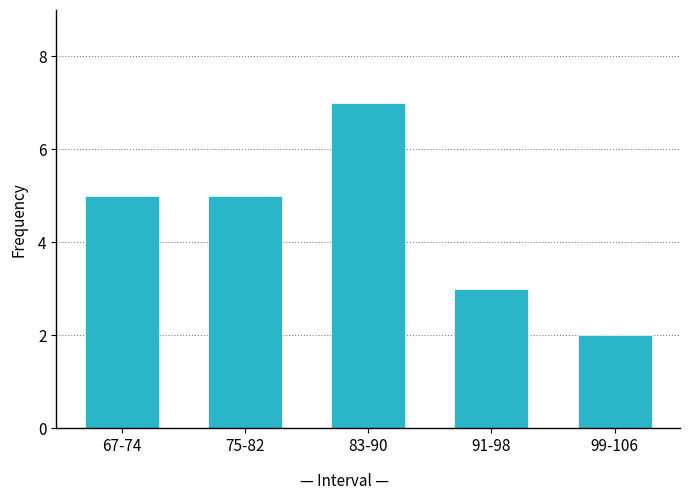

Reading left to right, list all the values displayed in this chart.

5	5	7	3	2